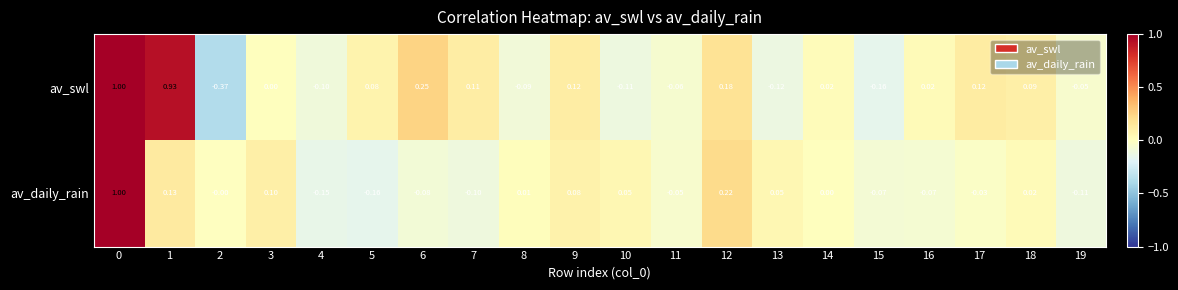

Which series has the largest total across all categories?

av_swl